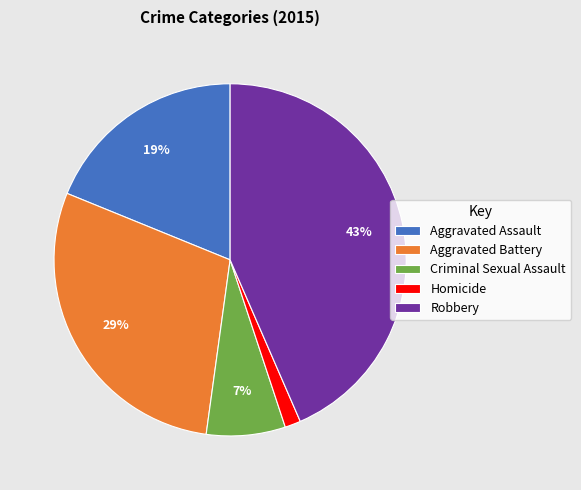

To the nearest percent, what is the average slice percentage?

20%